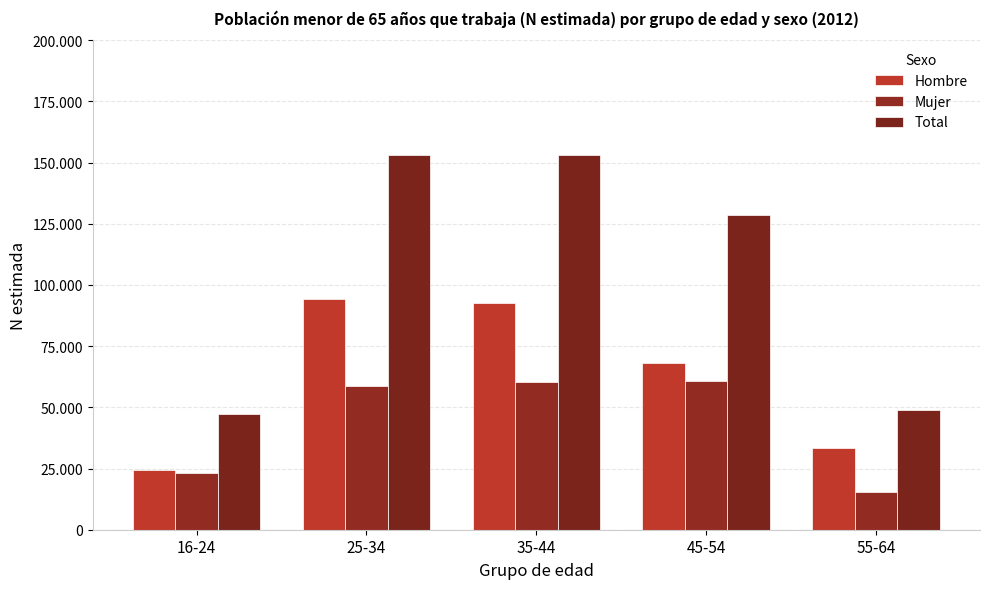

Where is Mujer nearest to the value 38020?

16-24